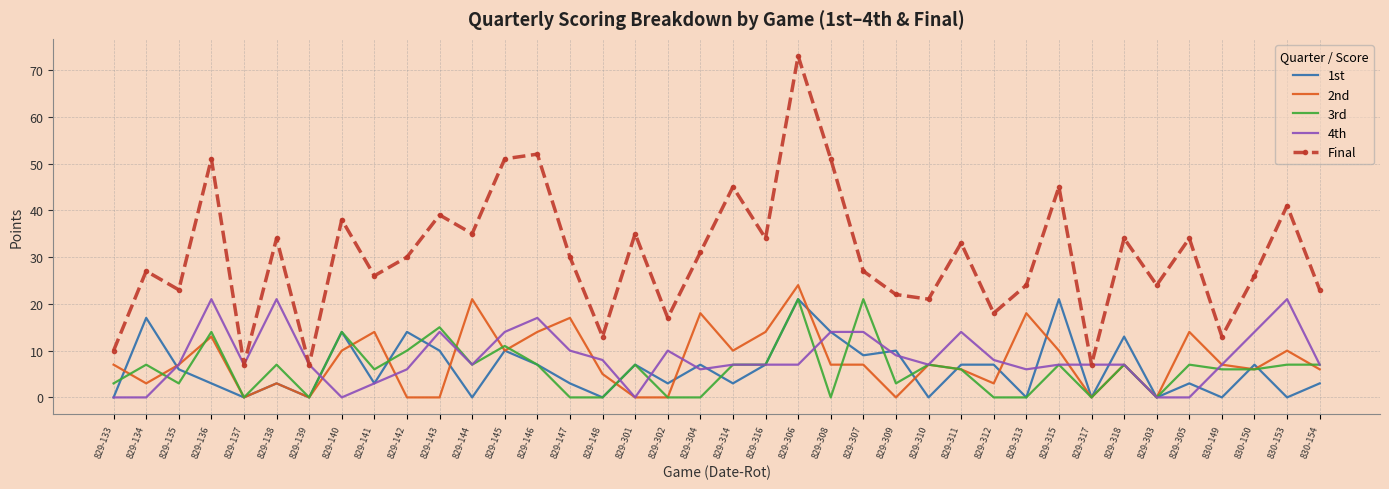

Is it true that 1st equals 4 at 829-304?

False